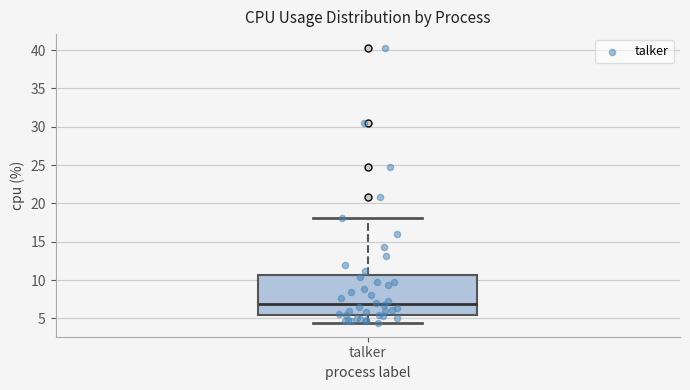

Transcribe this box plot: give where the median line is, the range the box spans, and where the two whiskers end, as read against the y-axis. The values are not printed on the chart, so give them approximately, as read against the axis.

median 7.0, box 5.5 to 10.5, whiskers 4.5 to 18.0